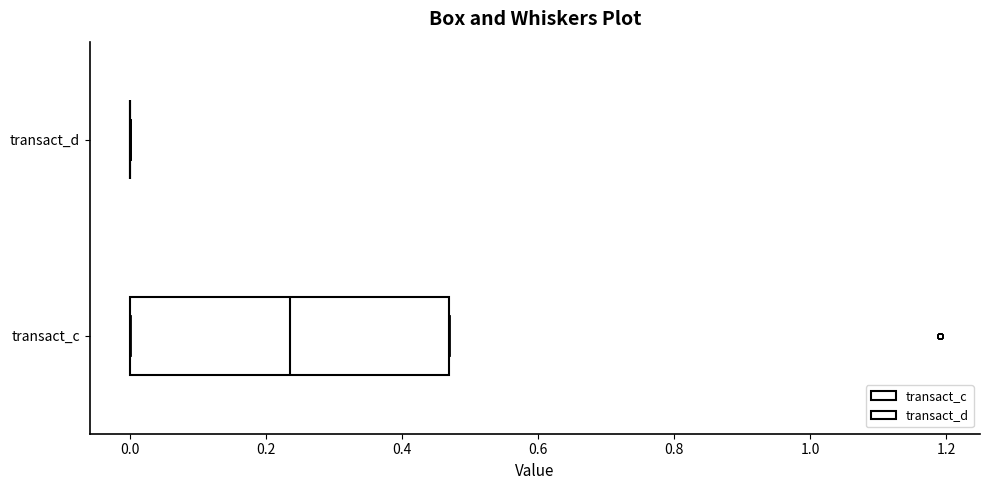

Reading bottom to top, read every box against the x-axis: the position of its median line, the range the box covers, and the ends of its whiskers. The values are not printed on the chart, so give them approximately, as read against the axis.

transact_c: median 0.24, box 0.00 to 0.46, whiskers 0.00 to 0.46
transact_d: box collapsed to a line at 0.00, whiskers 0.00 to 0.00